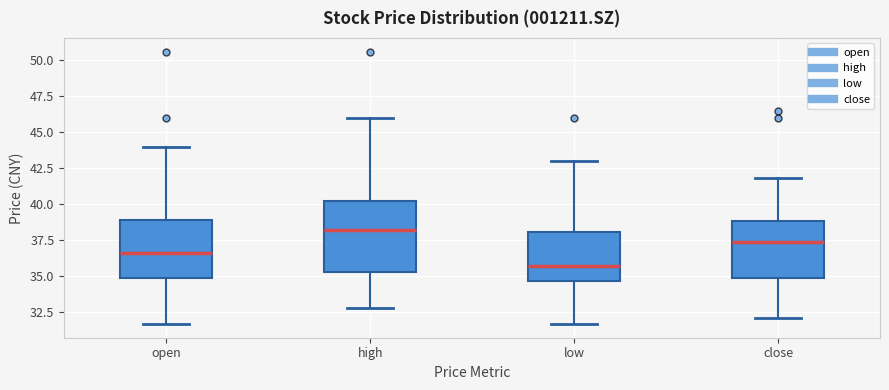

Reading left to right, read every box against the y-axis: the position of its median line, the range the box covers, and the ends of its whiskers. The values are not printed on the chart, so give them approximately, as read against the axis.

open: median 36.5, box 35.0 to 39.0, whiskers 31.5 to 44.0
high: median 38.0, box 35.5 to 40.0, whiskers 33.0 to 46.0
low: median 35.5, box 34.5 to 38.0, whiskers 31.5 to 43.0
close: median 37.5, box 35.0 to 39.0, whiskers 32.0 to 42.0